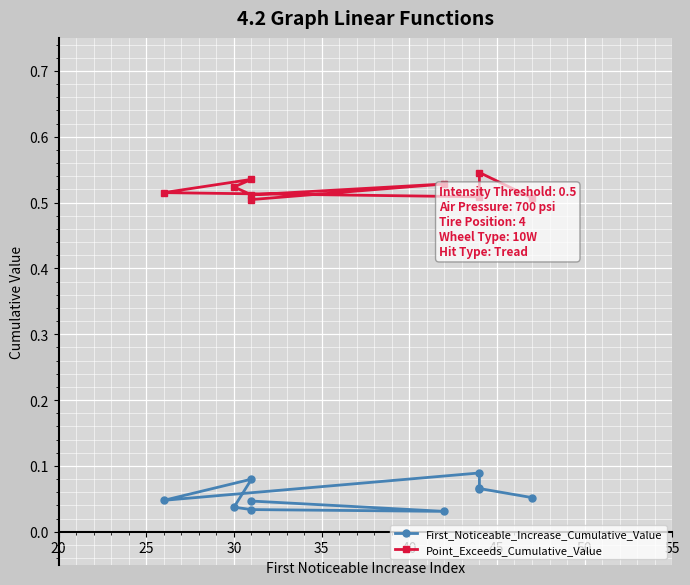

Reading left to right, transcribe all the data shown in this chart.

First_Noticeable_Increase_Cumulative_Value: 0.1	0.1	0.1	0.1	0.0	0.1	0.0	0.0	0.0	0.0
Point_Exceeds_Cumulative_Value: 0.5	0.5	0.5	0.5	0.5	0.5	0.5	0.5	0.5	0.5